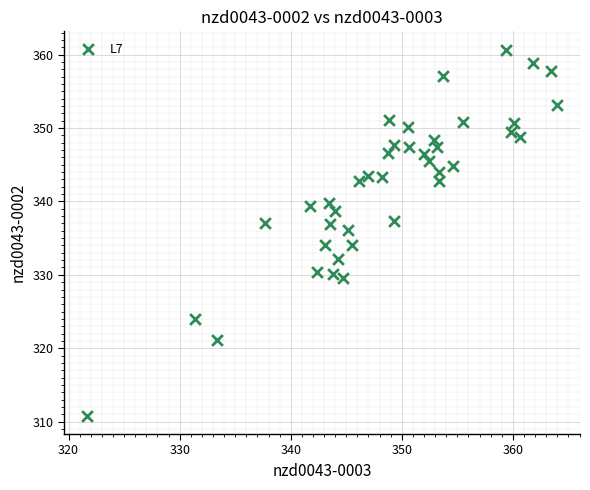

What is the range of X values (max minus min)?

42.2